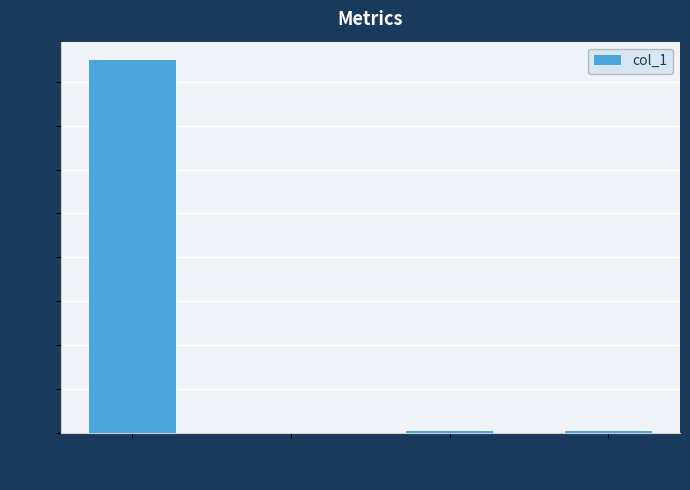

What is the sum of all values?

0.9